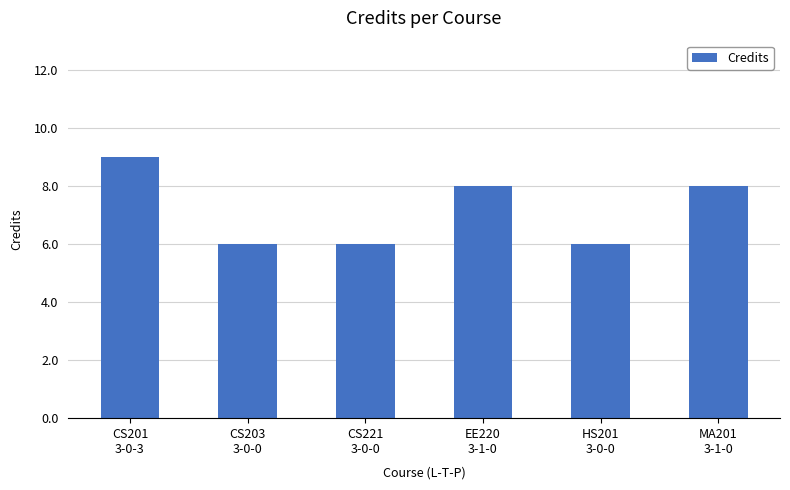

What is the change in value from CS201
3-0-3 to CS221
3-0-0?

-3